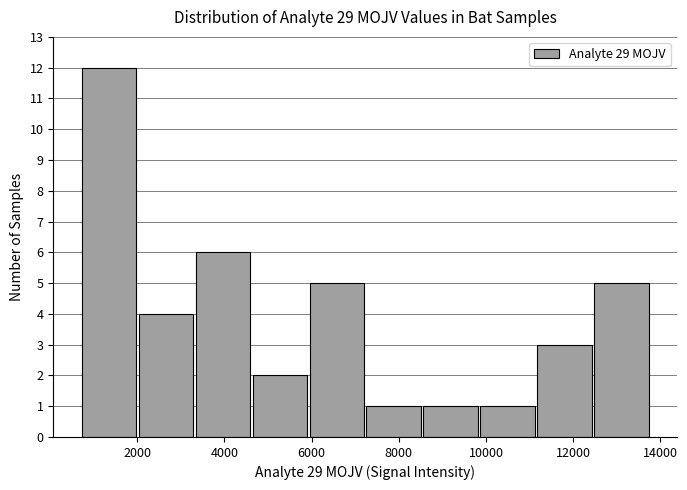

Reading left to right, transcribe this chart: for each bar, give the range it covers on the x-axis and its height. Neither the bar edges nor the heights are printed on the chart, so give them approximately, as read against the axes.

800 to 2000: 12
2000 to 3400: 4
3400 to 4600: 6
4600 to 6000: 2
6000 to 7200: 5
7200 to 8600: 1
8600 to 9800: 1
9800 to 11200: 1
11200 to 12400: 3
12400 to 13800: 5